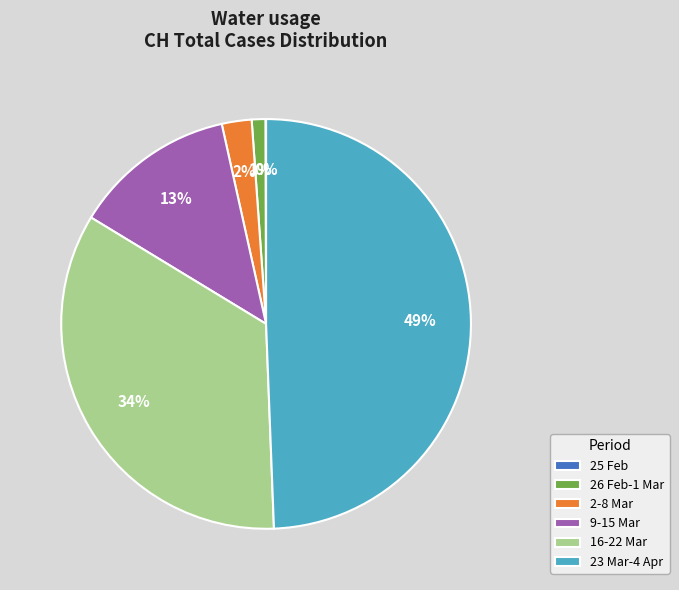

Between 26 Feb-1 Mar and 9-15 Mar, which is larger?

9-15 Mar